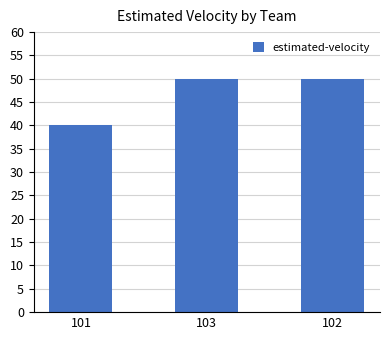

Between 103 and 101, which is larger?

103